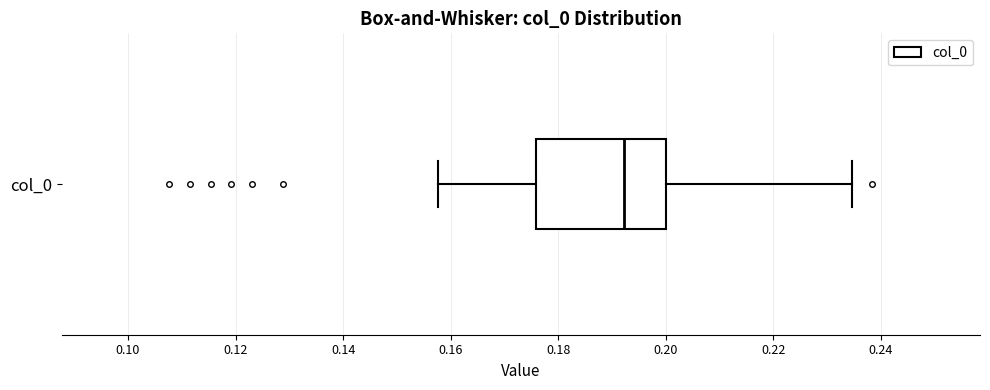

Where is the right edge of the box for col_0 on the x-axis? The values are not printed on the chart, so give them approximately, as read against the axis.

0.200